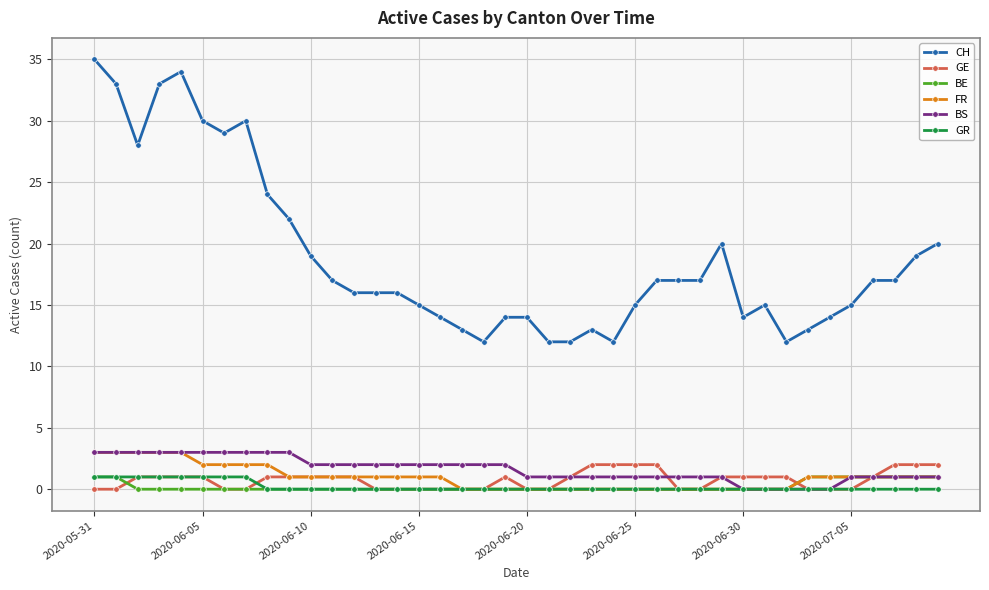

What is the value of the BS point at the 8th from the left?

3